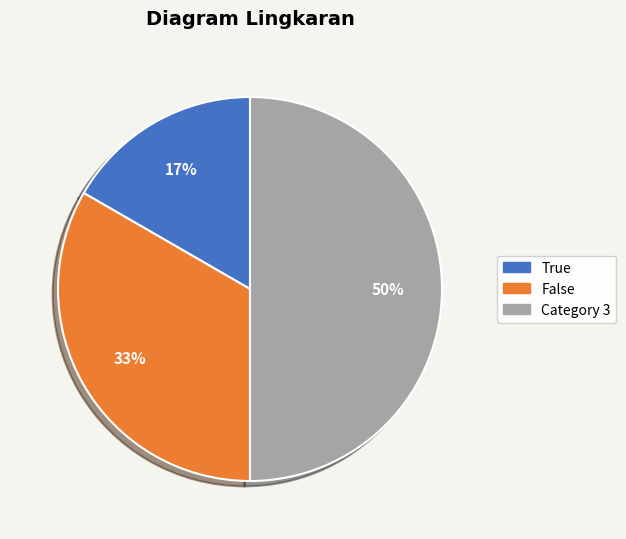

To the nearest percent, what is the difference between the largest and smallest slice percentages?

33%